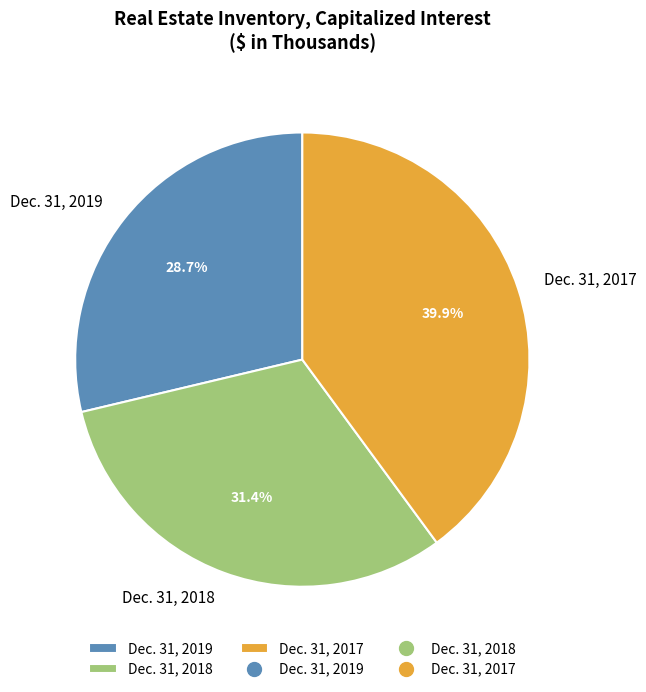

What percentage is NOT represented by Dec. 31, 2019?

71.3%